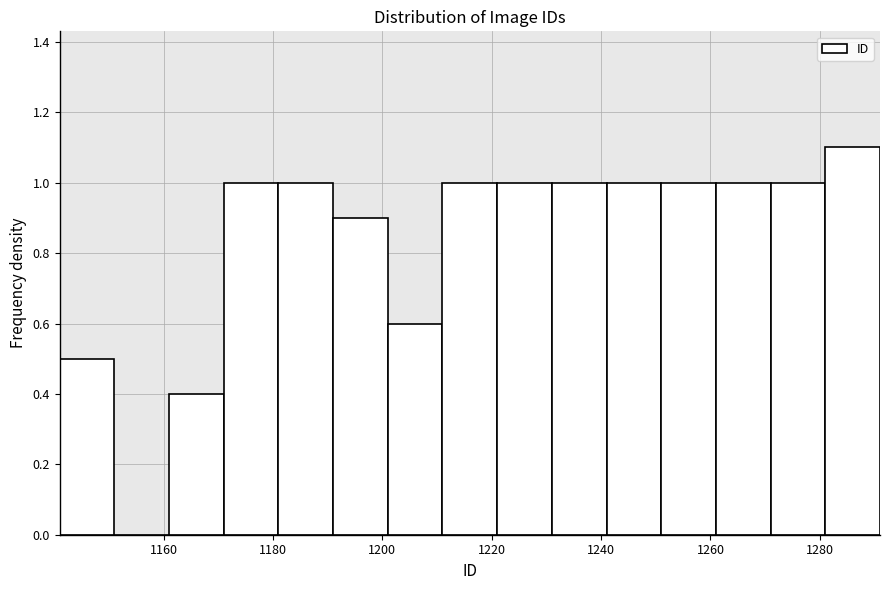

Reading left to right, transcribe this chart: for each bar, give the range it covers on the x-axis and its height. Neither the bar edges nor the heights are printed on the chart, so give them approximately, as read against the axes.

1141 to 1151: 0.5
1151 to 1161: 0
1161 to 1171: 0.4
1171 to 1181: 1.0
1181 to 1191: 1.0
1191 to 1201: 0.9
1201 to 1211: 0.6
1211 to 1221: 1.0
1221 to 1231: 1.0
1231 to 1241: 1.0
1241 to 1251: 1.0
1251 to 1261: 1.0
1261 to 1271: 1.0
1271 to 1281: 1.0
1281 to 1291: 1.1